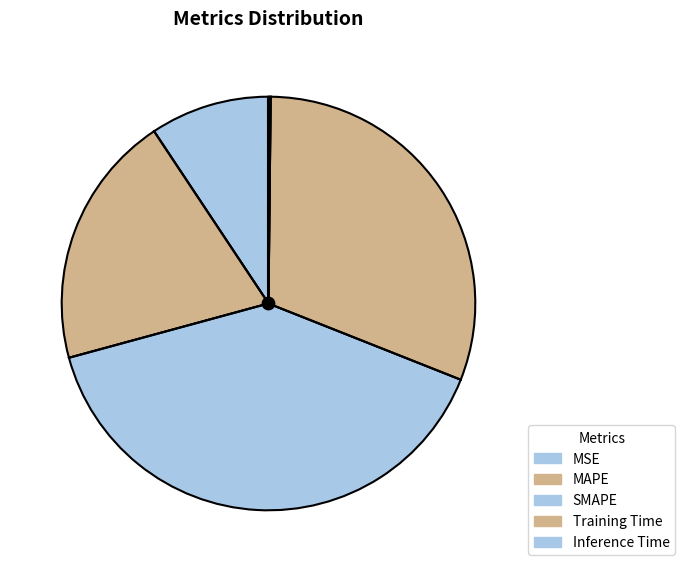

Is it true that MAPE is 10% of the pie?

False